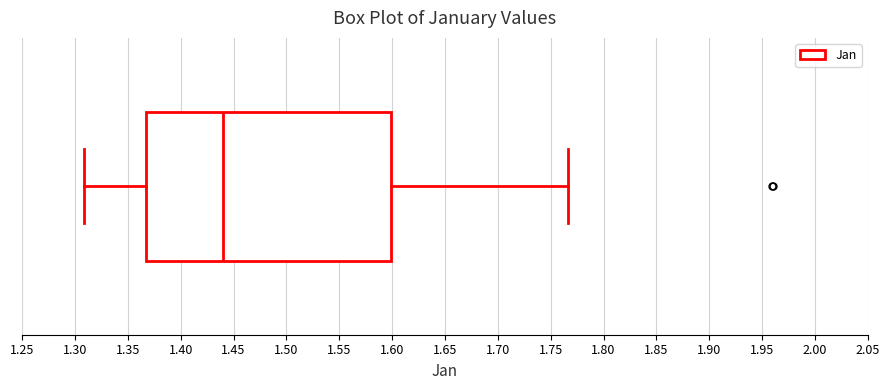

Transcribe this box plot: give where the median line is, the range the box spans, and where the two whiskers end, as read against the x-axis. The values are not printed on the chart, so give them approximately, as read against the axis.

median 1.440, box 1.365 to 1.600, whiskers 1.310 to 1.765